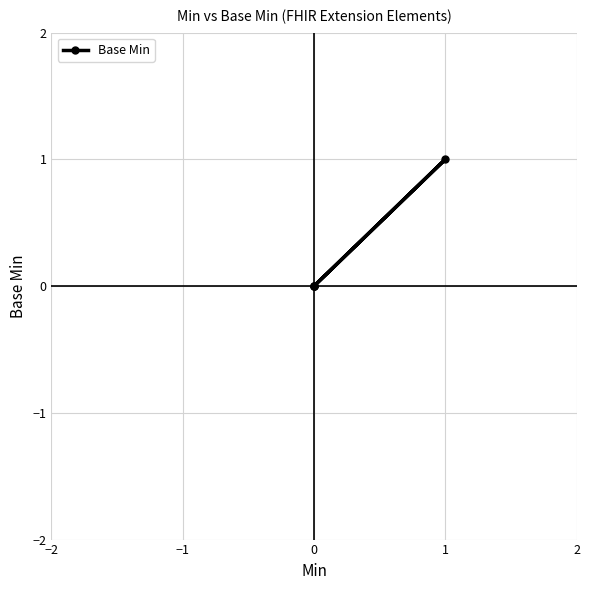

Does the chart have visible grid lines?

Yes